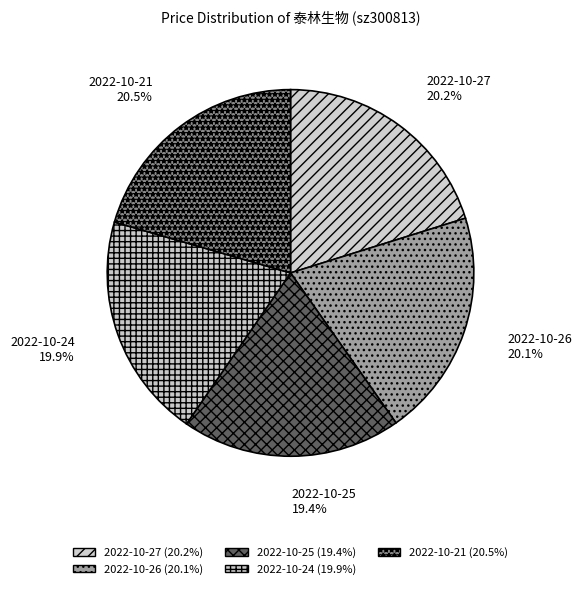

Which category has the smallest portion of the pie?

2022-10-25